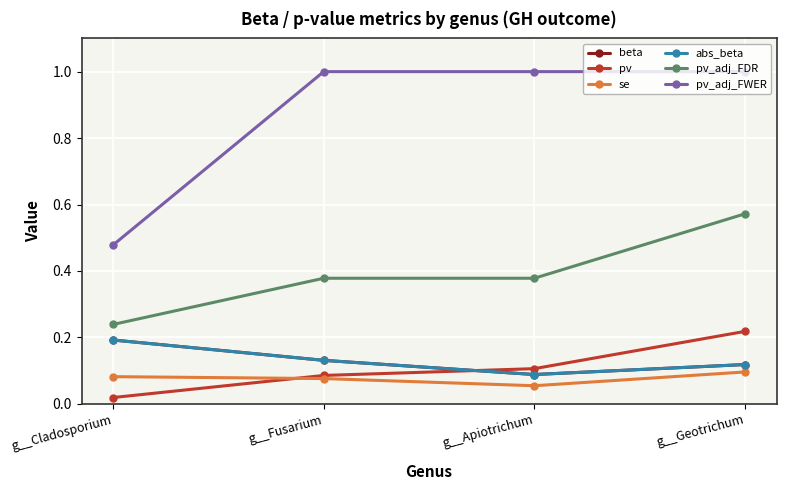

At how many categories does at least one series exceed 0?

4